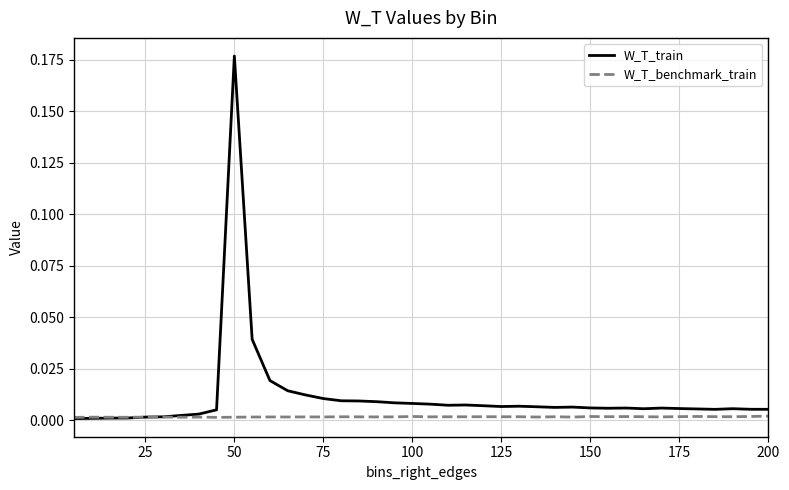

Which series has the widest spread of values?

W_T_train